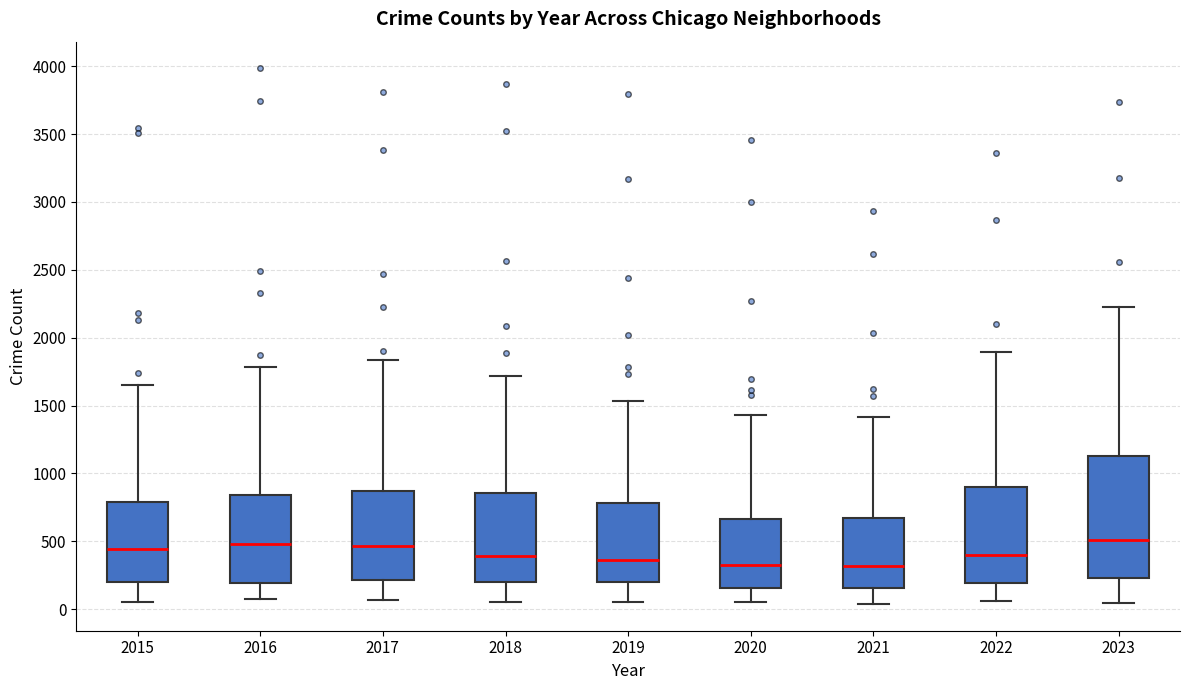

Which box is the tallest, from its lower edge to its upper edge?

2023